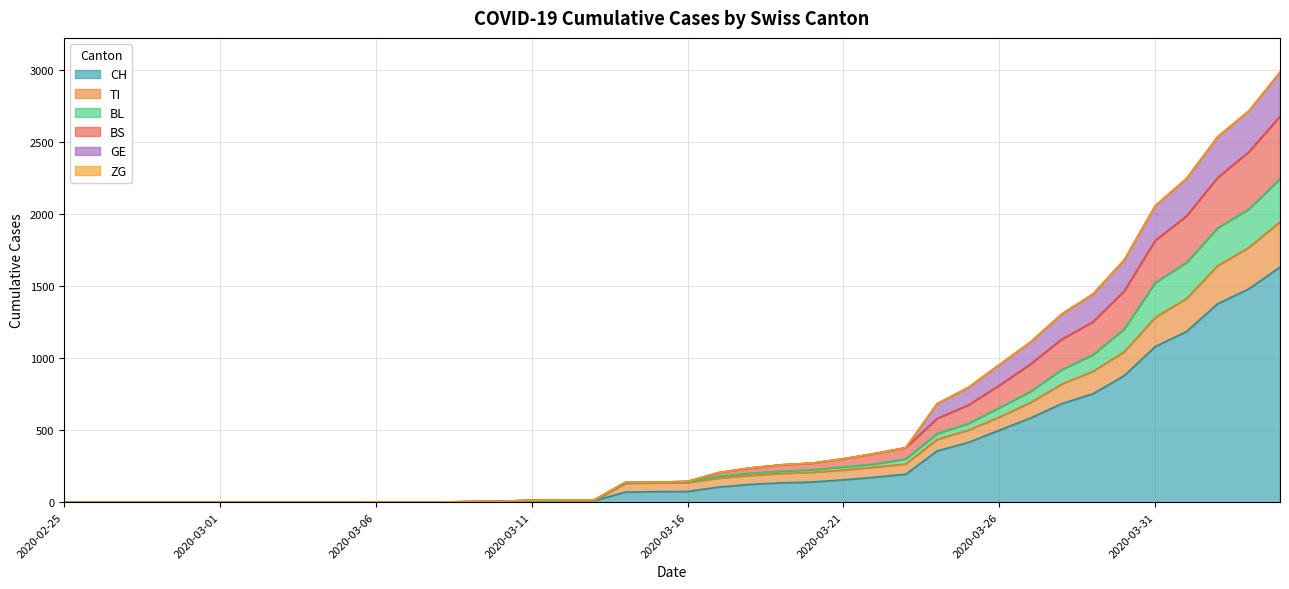

What is the label of the 1st point from the right?

2020-04-04